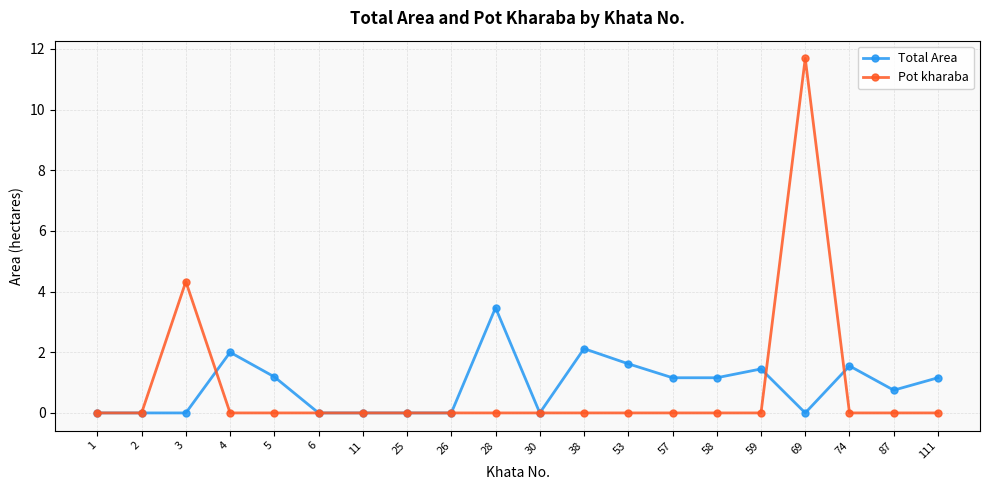

List the series in order of their peak value, highest first.

Pot kharaba, Total Area